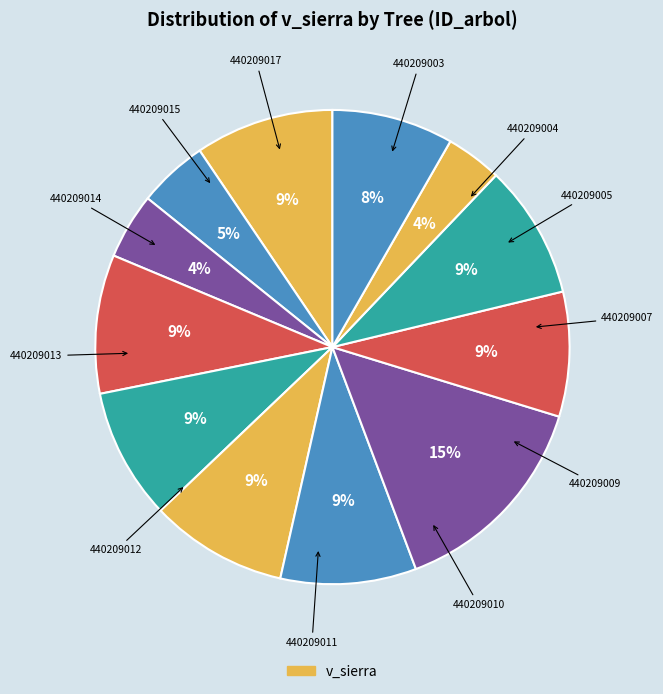

Does any single category account for the majority?

No